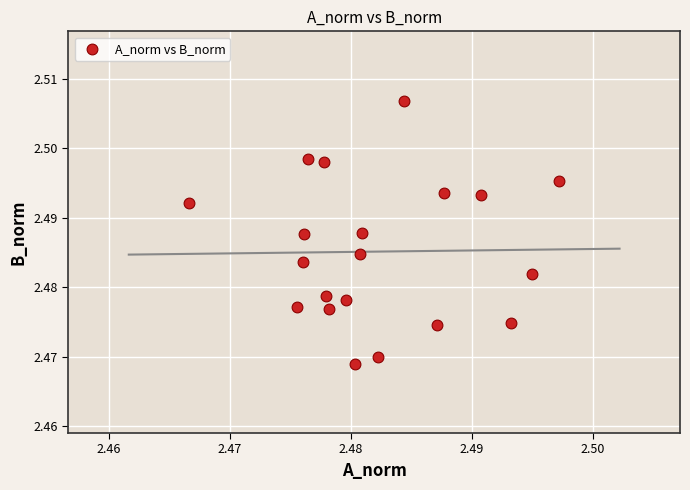

How many points are shown in the scatter plot?

20